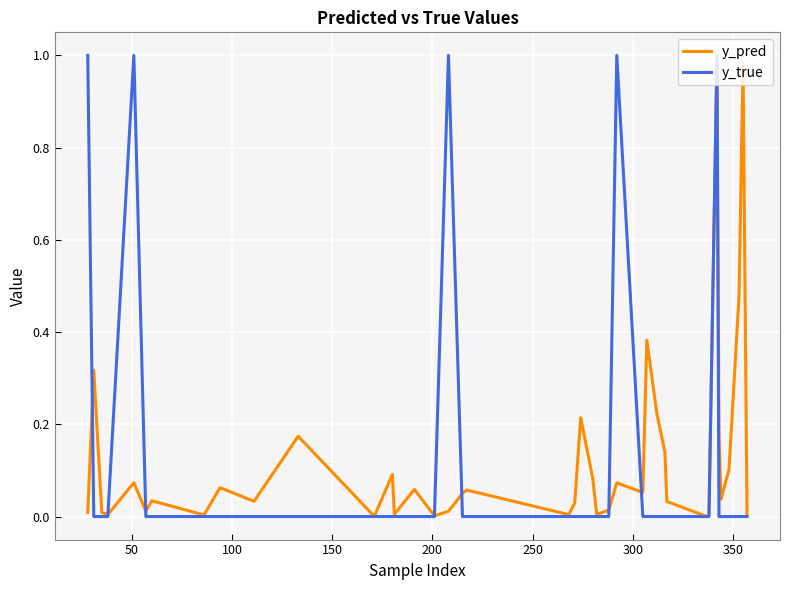

True or false: y_true has more than 2 interior local peaks.

True